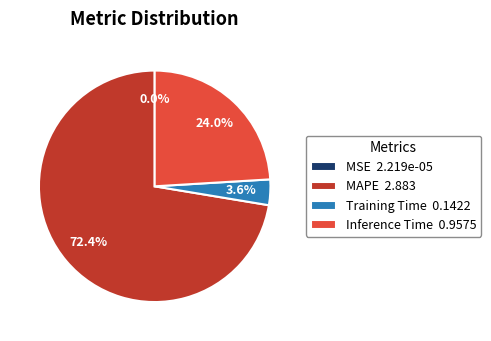

To the nearest percent, what is the difference between the largest and smallest slice percentages?

72%